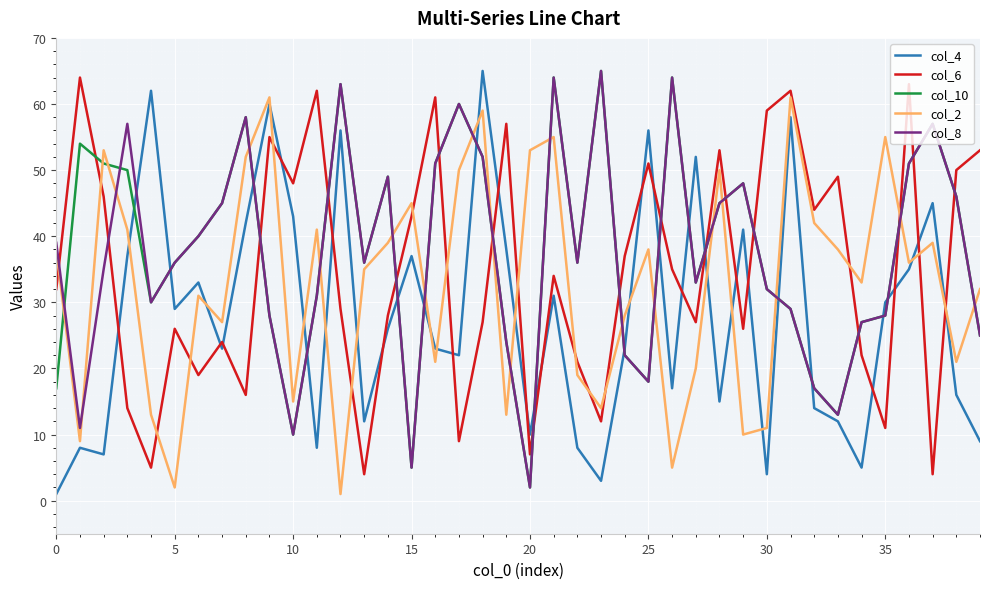

Count the number of categories in the chart.

40